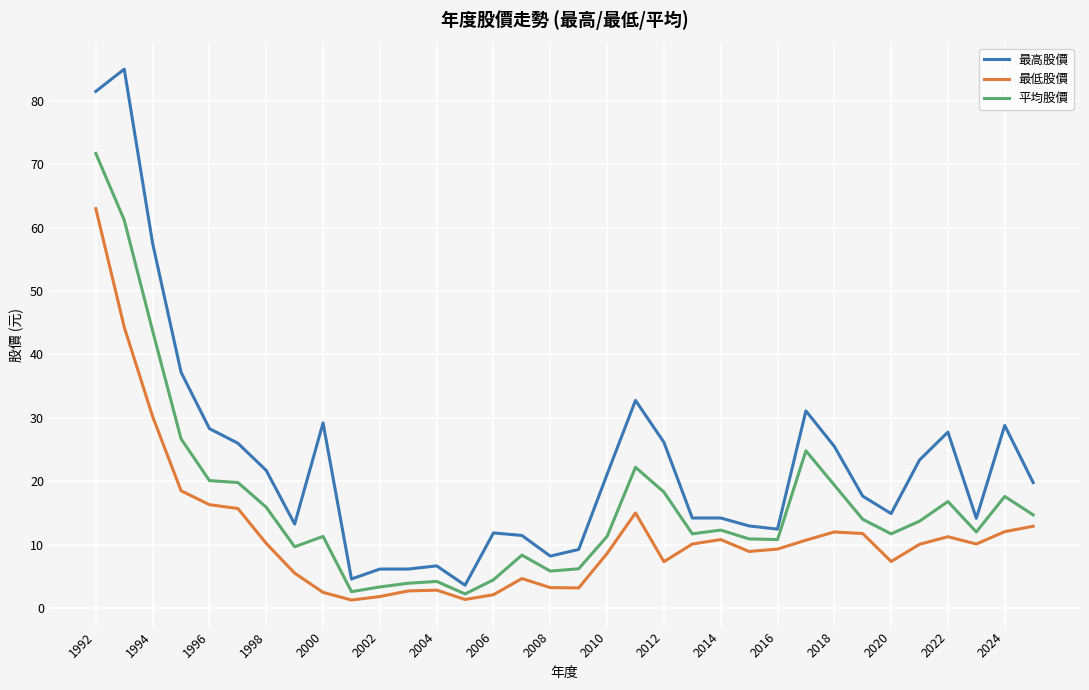

True or false: 平均股價 and 最高股價 intersect in this chart.

False